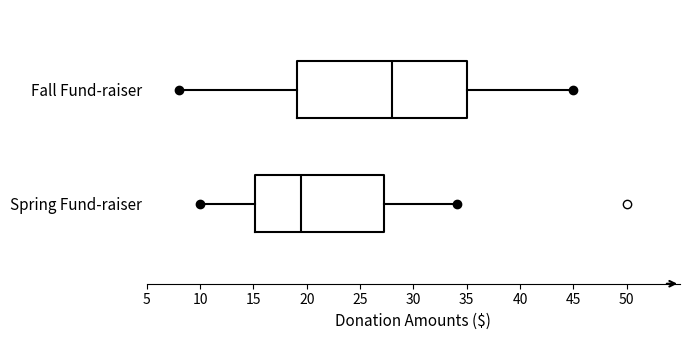

Reading bottom to top, read every box against the x-axis: the position of its median line, the range the box covers, and the ends of its whiskers. The values are not printed on the chart, so give them approximately, as read against the axis.

Spring Fund-raiser: median 19.5, box 15.0 to 27.0, whiskers 10.0 to 34.0
Fall Fund-raiser: median 28.0, box 19.0 to 35.0, whiskers 8.0 to 45.0